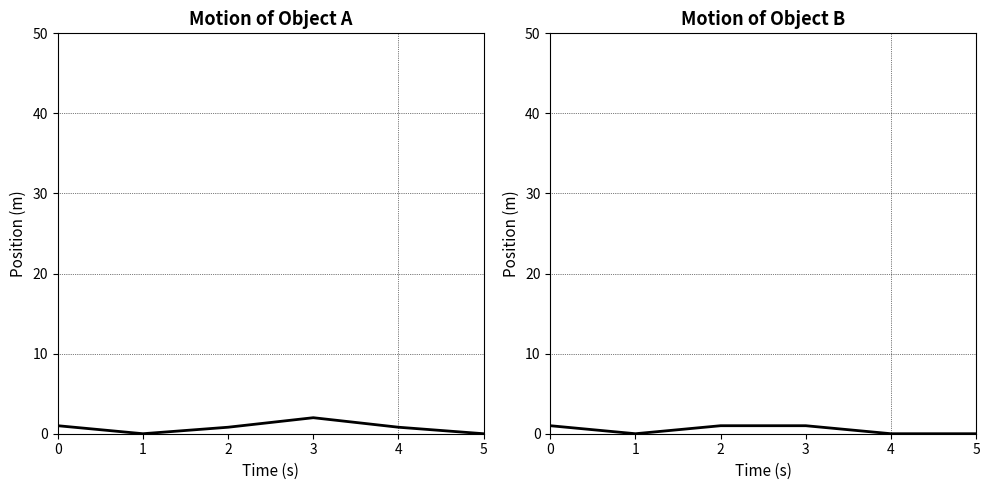

What is the difference between the highest and lowest values at 2?

0.2